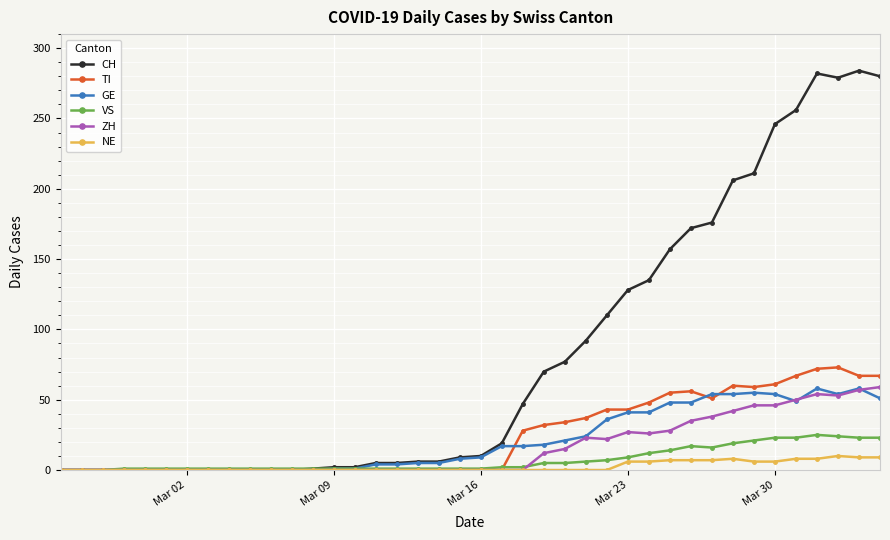

What is the greatest value displayed?

284